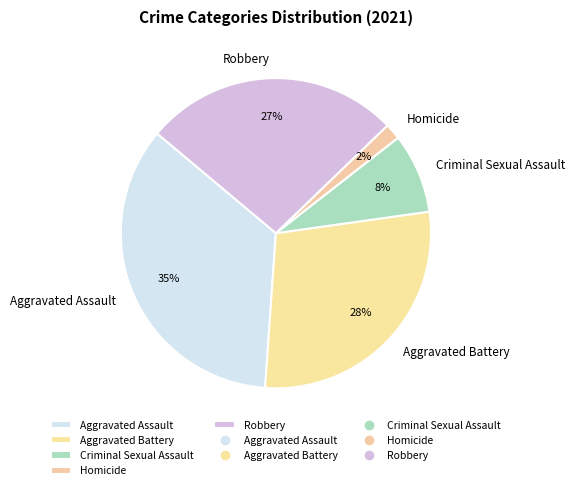

True or false: Criminal Sexual Assault accounts for 19% of the total.

False